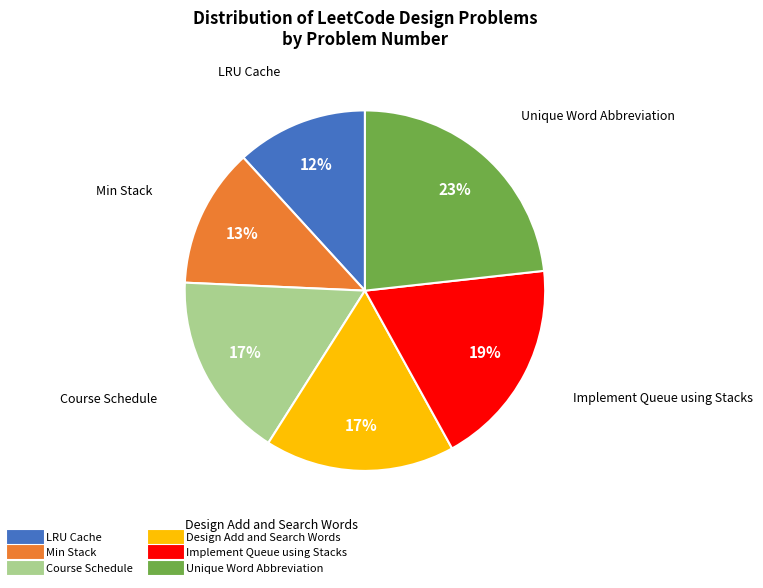

Is there a majority slice in this chart?

No